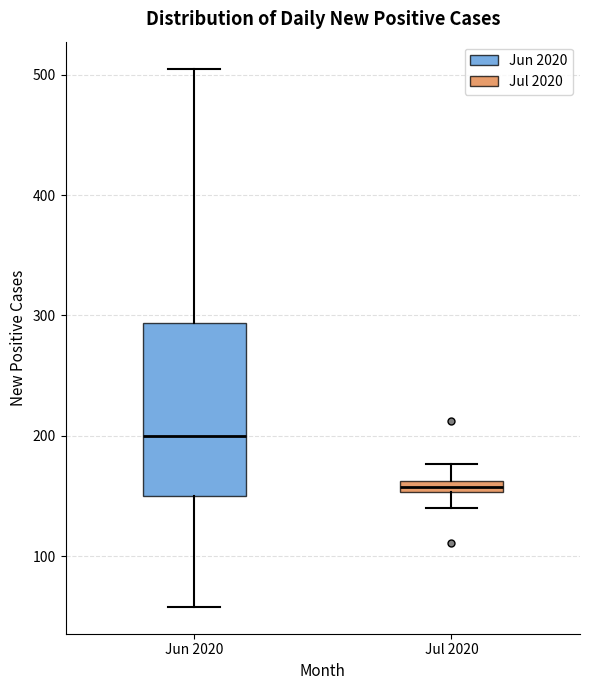

Where does the upper whisker of the box for Jul 2020 end on the y-axis? The values are not printed on the chart, so give them approximately, as read against the axis.

180